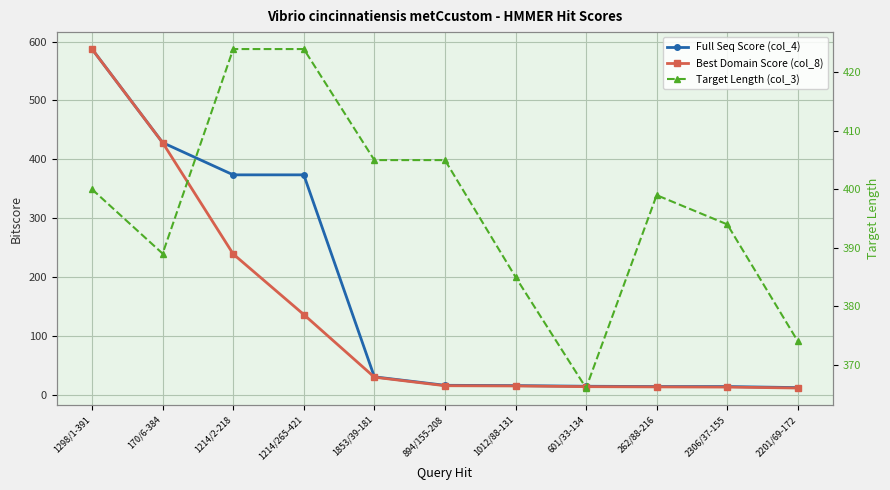

What is the label of the 4th point from the left?

1214/265-421